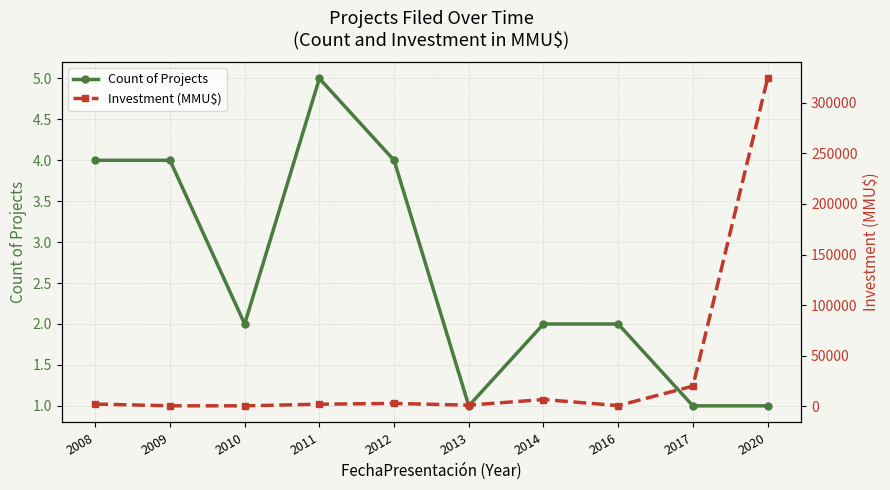

What is the difference between the maximum and minimum values in the Investment (MMU$) series?

323500